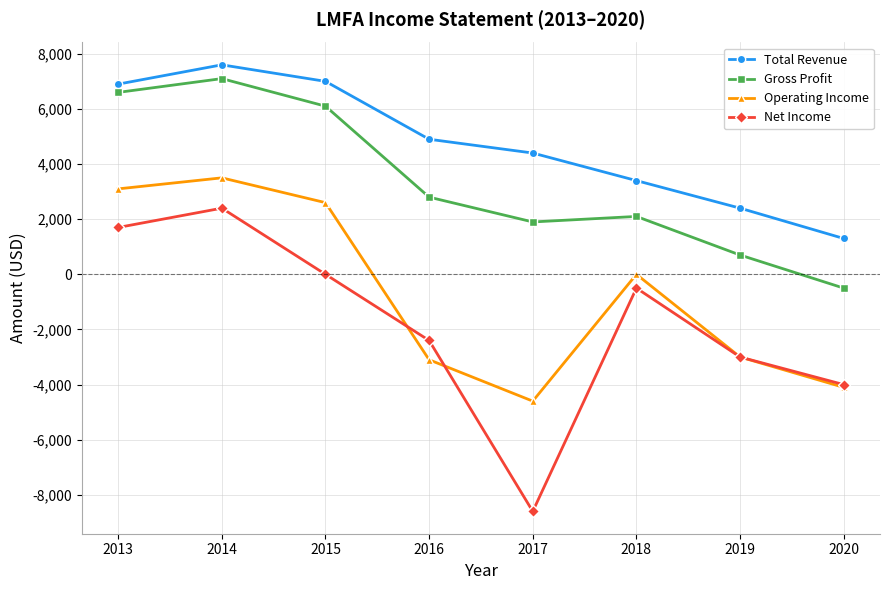

Which series has the widest spread of values?

Net Income